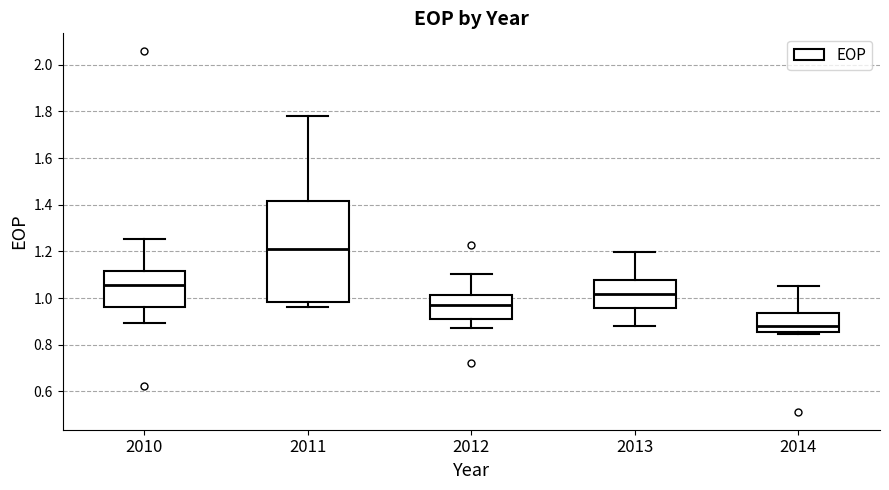

Reading left to right, read every box against the y-axis: the position of its median line, the range the box covers, and the ends of its whiskers. The values are not printed on the chart, so give them approximately, as read against the axis.

2010: median 1.06, box 0.96 to 1.12, whiskers 0.90 to 1.26
2011: median 1.22, box 0.98 to 1.42, whiskers 0.96 to 1.78
2012: median 0.98, box 0.92 to 1.02, whiskers 0.88 to 1.10
2013: median 1.02, box 0.96 to 1.08, whiskers 0.88 to 1.20
2014: median 0.88, box 0.86 to 0.94, whiskers 0.84 to 1.06